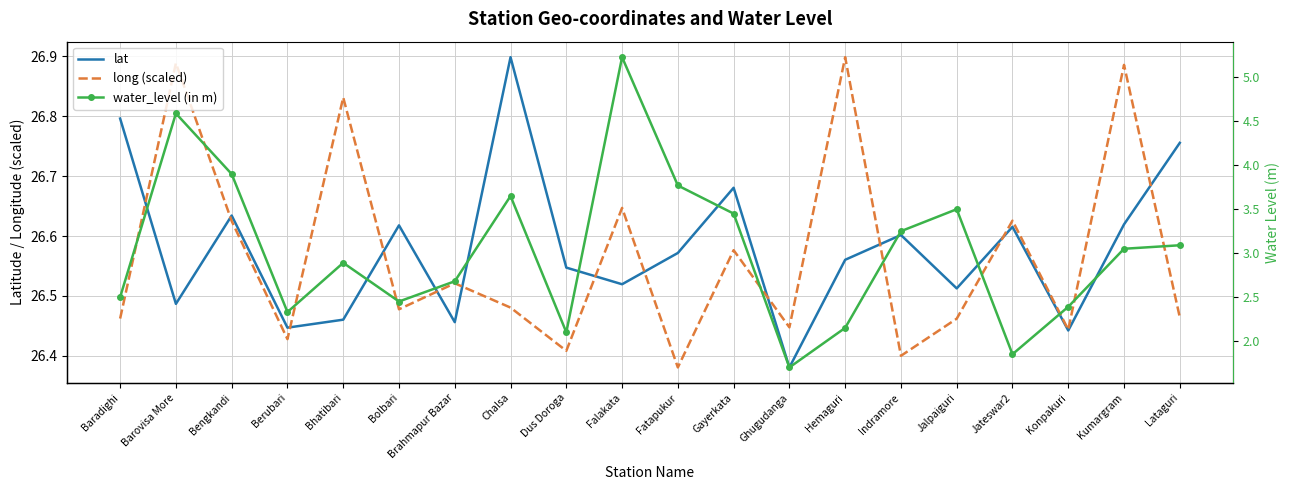

What are all the series names shown in the legend?

lat, long (scaled), water_level (in m)